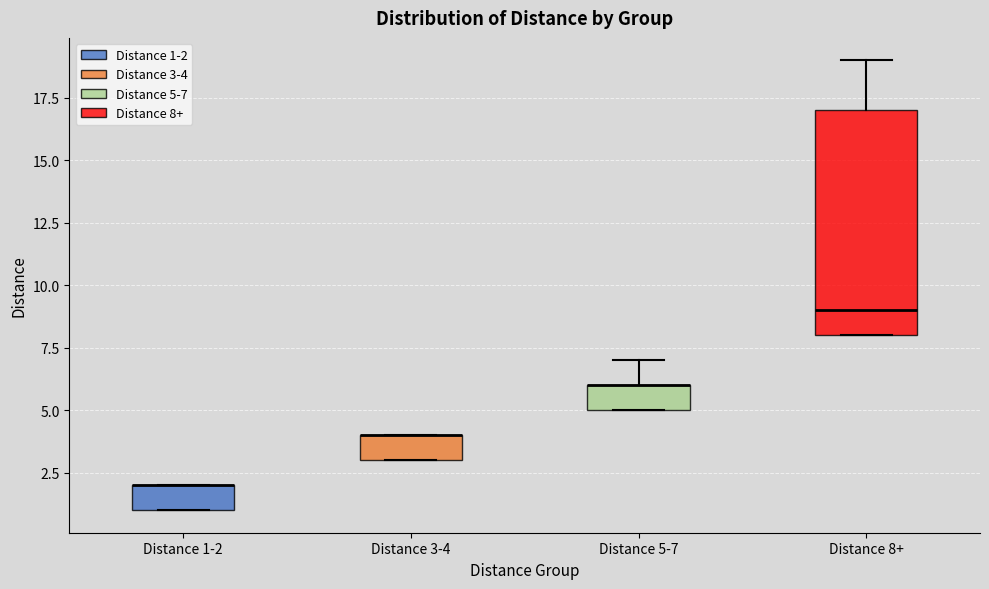

Reading left to right, transcribe this box plot: for each box, give where its median line is, the range the box spans, and where its two whiskers end, as read against the y-axis. The values are not printed on the chart, so give them approximately, as read against the axis.

Distance 1-2: median 2 (drawn on the box's upper edge), box 1 to 2, whiskers 1 to 2
Distance 3-4: median 4 (drawn on the box's upper edge), box 3 to 4, whiskers 3 to 4
Distance 5-7: median 6 (drawn on the box's upper edge), box 5 to 6, whiskers 5 to 7
Distance 8+: median 9, box 8 to 17, whiskers 8 to 19